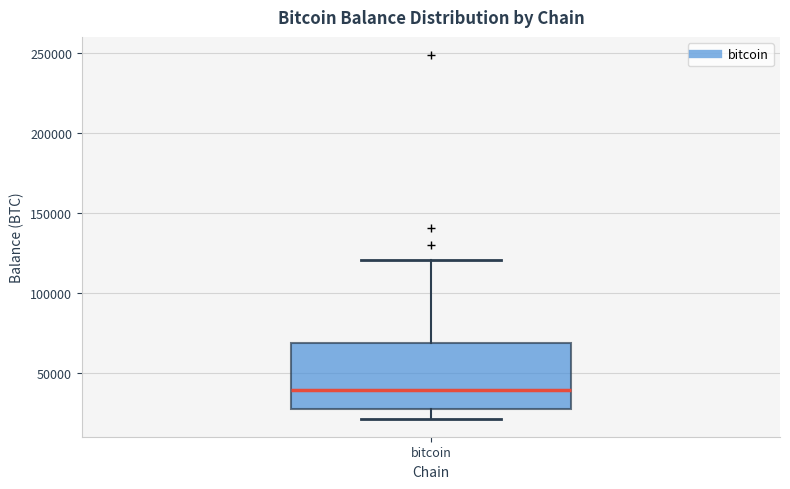

Transcribe this box plot: give where the median line is, the range the box spans, and where the two whiskers end, as read against the y-axis. The values are not printed on the chart, so give them approximately, as read against the axis.

median 40000, box 25000 to 70000, whiskers 20000 to 120000